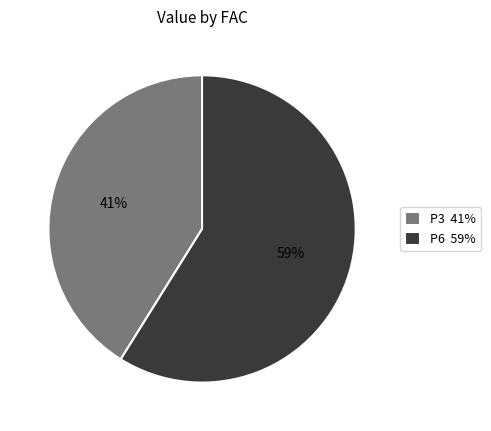

Which slice is the largest?

P6